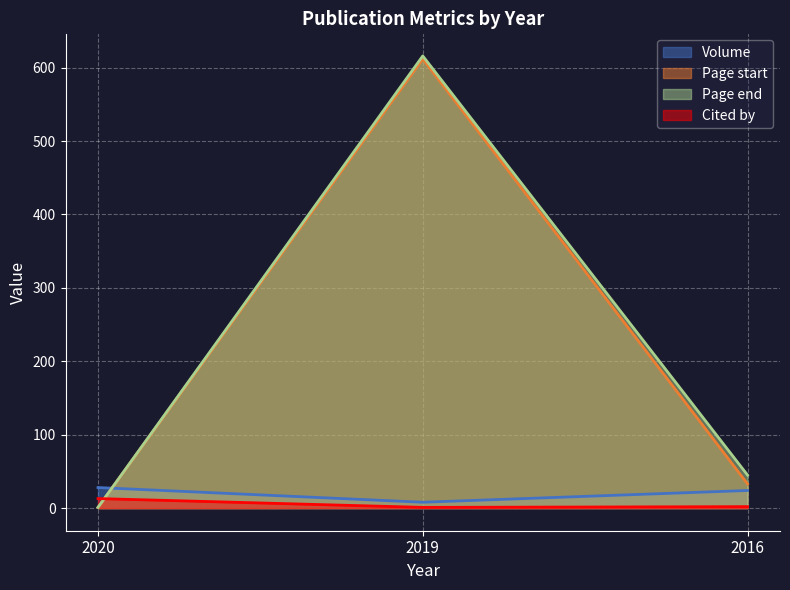

What is the sum of all Volume values?

60